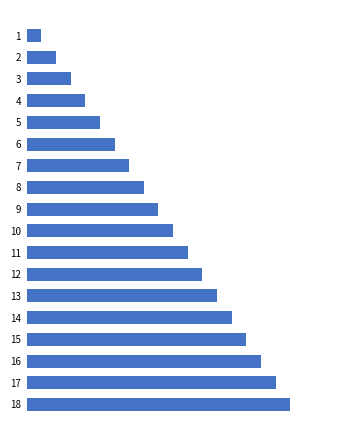

Are the bars horizontal?

Yes